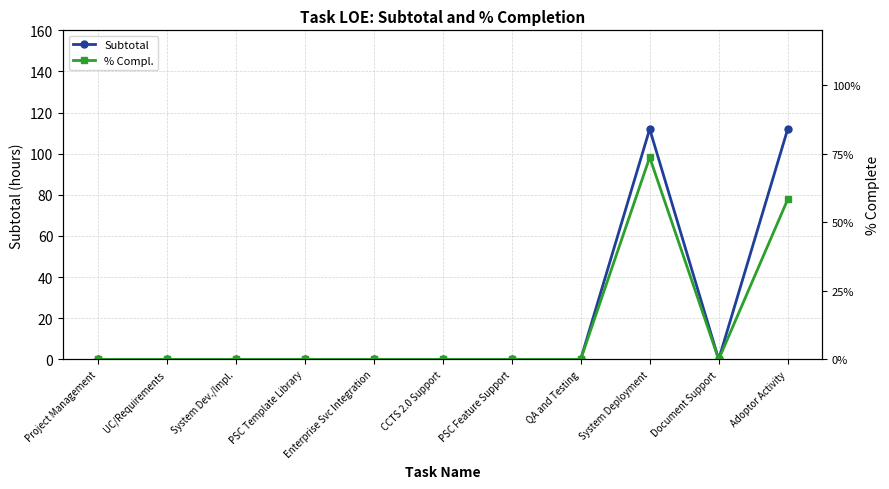

Is it true that Subtotal equals 196.1 at System Deployment?

False